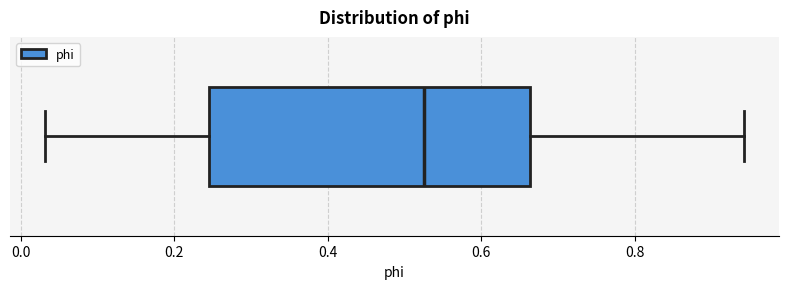

Transcribe this box plot: give where the median line is, the range the box spans, and where the two whiskers end, as read against the x-axis. The values are not printed on the chart, so give them approximately, as read against the axis.

median 0.52, box 0.24 to 0.66, whiskers 0.04 to 0.94